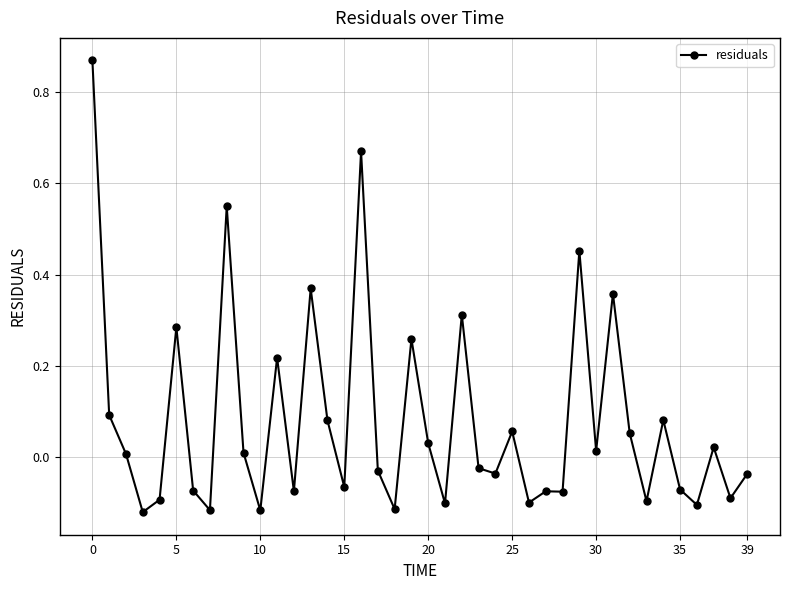

True or false: there are more than 1 points higher than both neighbors.

True